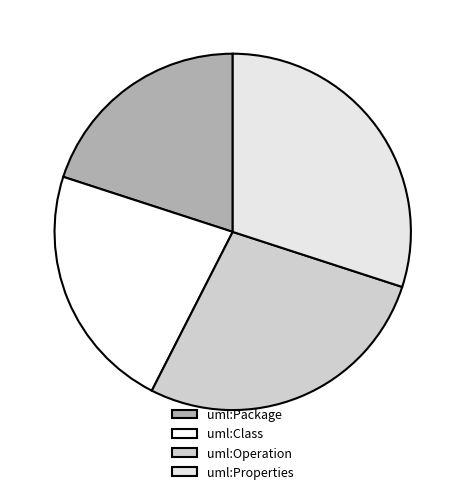

Count the number of slices in the pie.

4